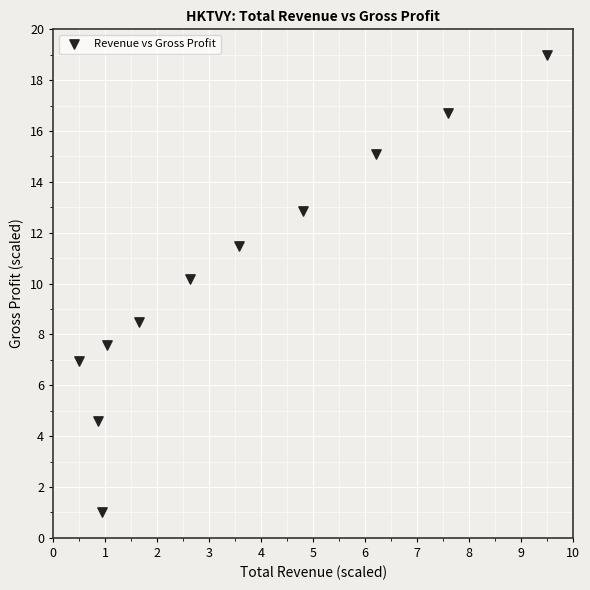

What is the average Y value?

10.4